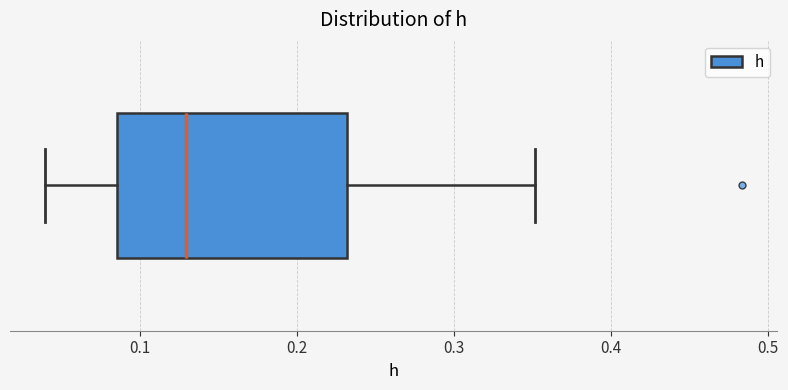

Read this box plot against the x-axis: the position of the median line, the range covered by the box, and the ends of both whiskers. The values are not printed on the chart, so give them approximately, as read against the axis.

median 0.13, box 0.09 to 0.23, whiskers 0.04 to 0.35